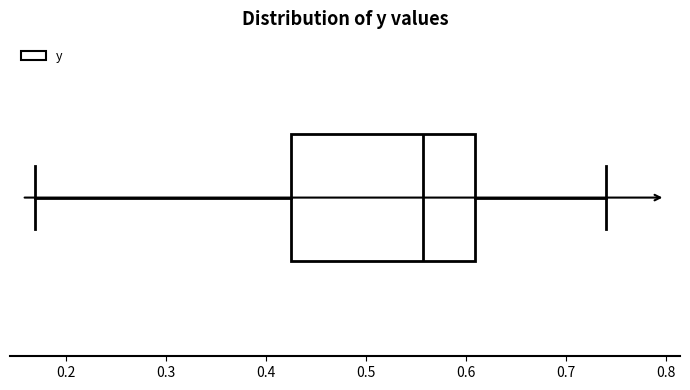

Read this box plot against the x-axis: the position of the median line, the range covered by the box, and the ends of both whiskers. The values are not printed on the chart, so give them approximately, as read against the axis.

median 0.56, box 0.43 to 0.61, whiskers 0.17 to 0.74